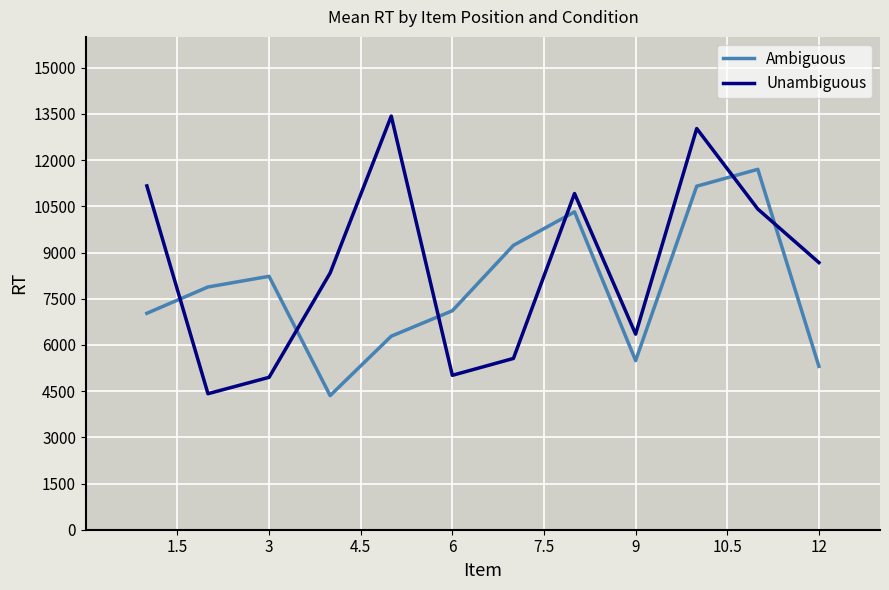

Which series has the widest spread of values?

Unambiguous